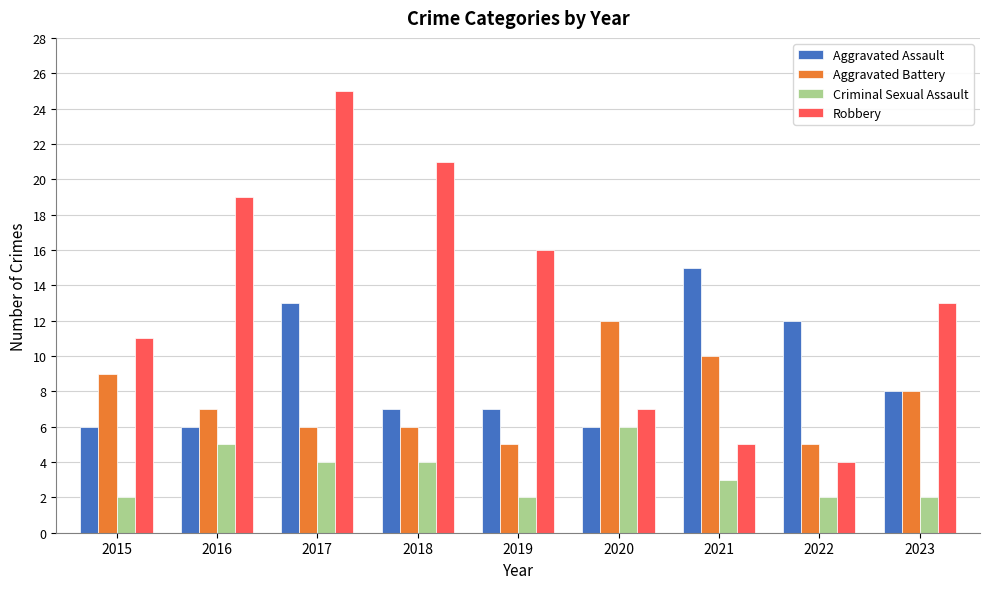

List the series in order of their peak value, lowest first.

Criminal Sexual Assault, Aggravated Battery, Aggravated Assault, Robbery